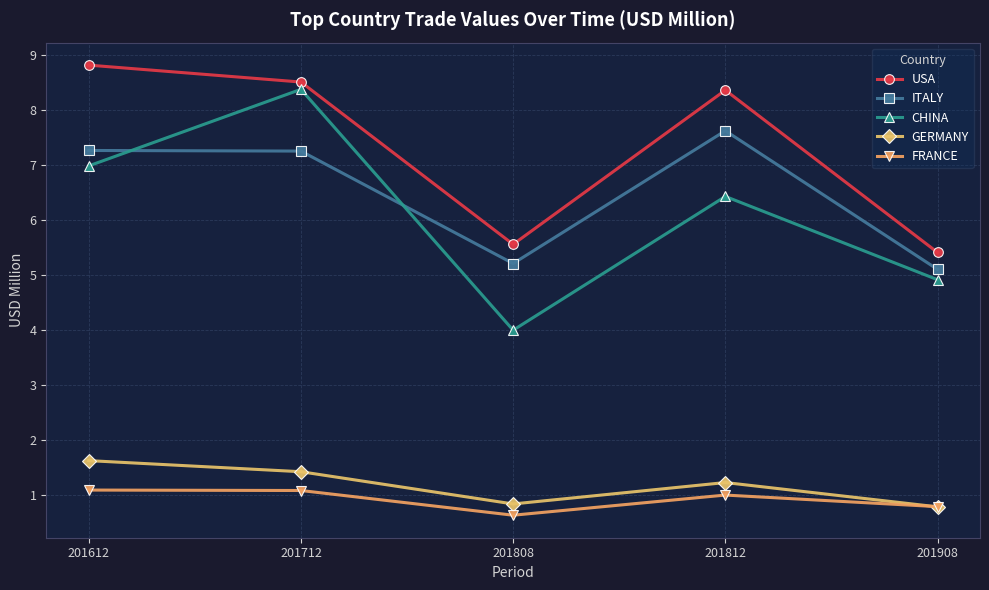

At 201612, list the series in order from smallest to largest.

FRANCE, GERMANY, CHINA, ITALY, USA